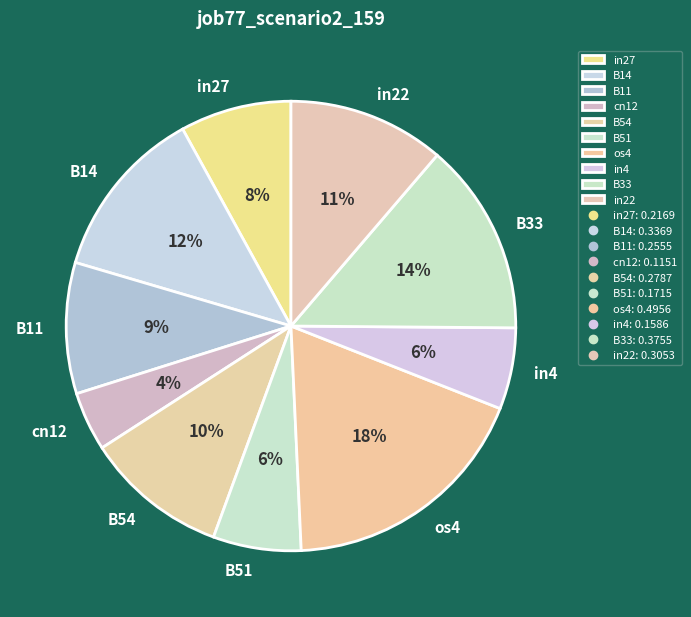

The B51 slice represents 16% of the pie. True or false?

False